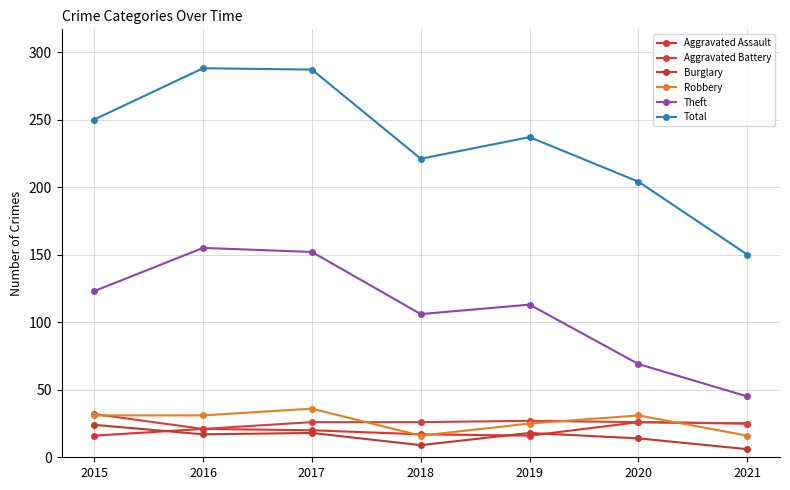

At which label does Robbery reach its peak?

2017